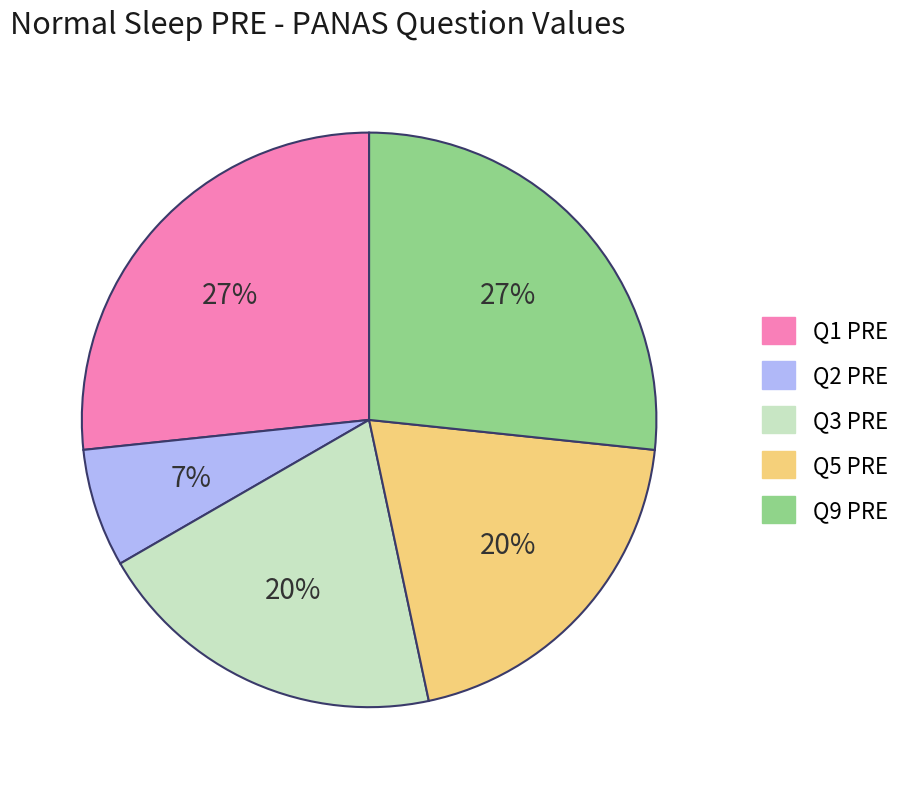

To the nearest percent, what is the average slice percentage?

20%